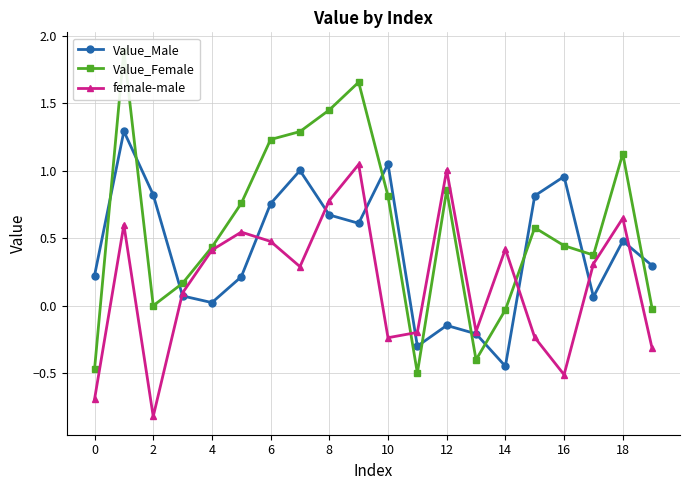

At which label does Value_Male reach its minimum?

14